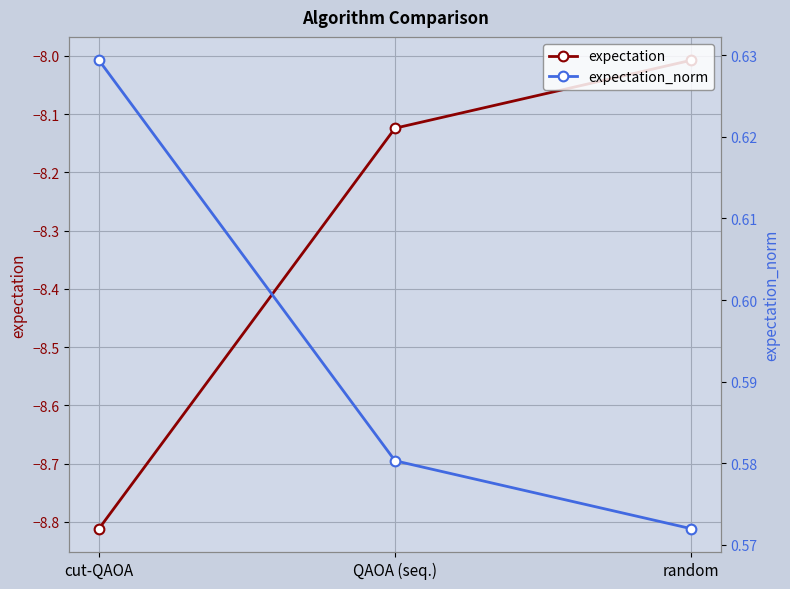

Between cut-QAOA and random, which is larger?

random